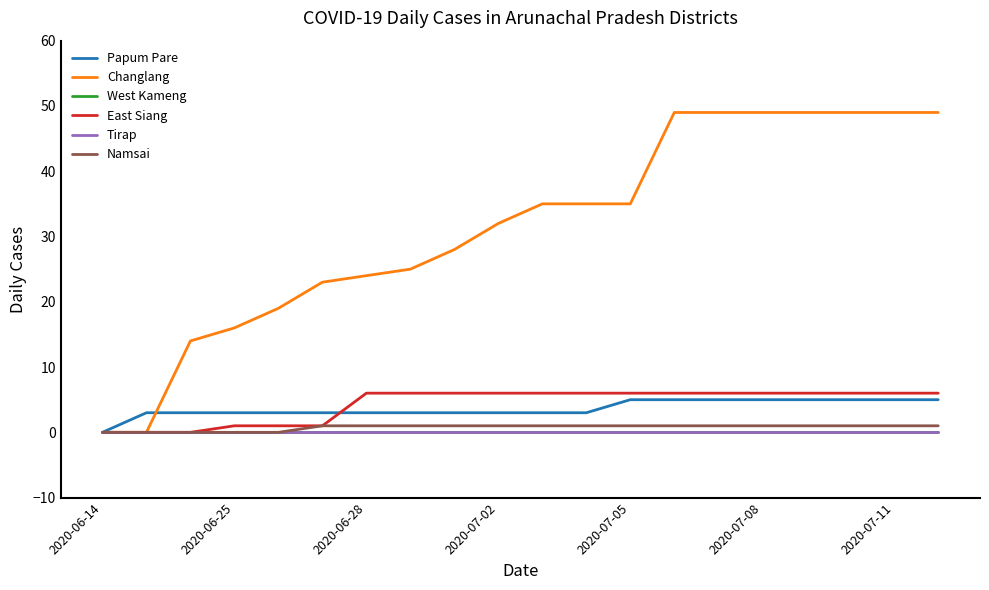

Does the chart have visible grid lines?

No